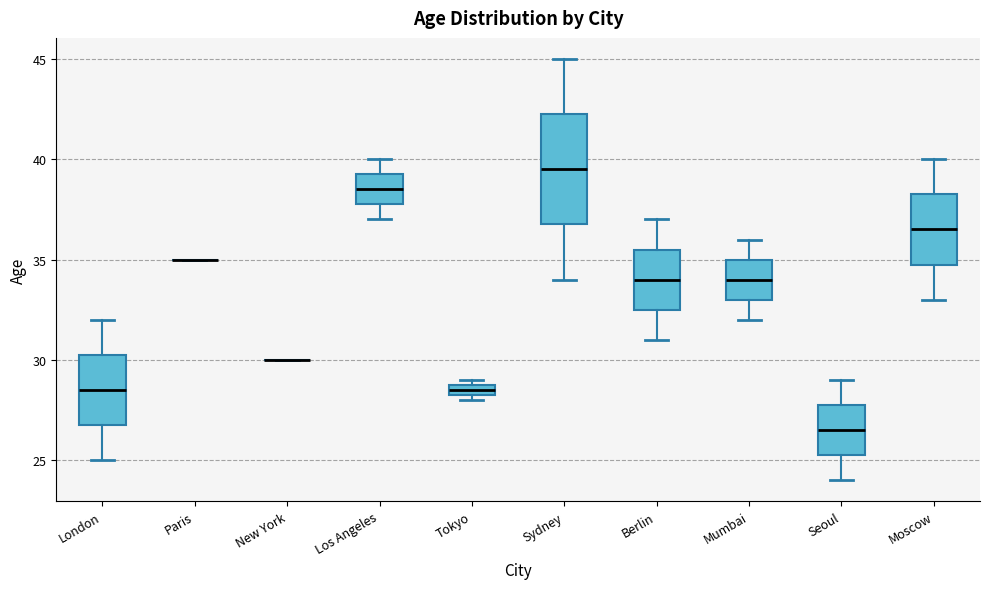

Comparing the boxes themselves (not the whiskers), which one is the tallest?

Sydney